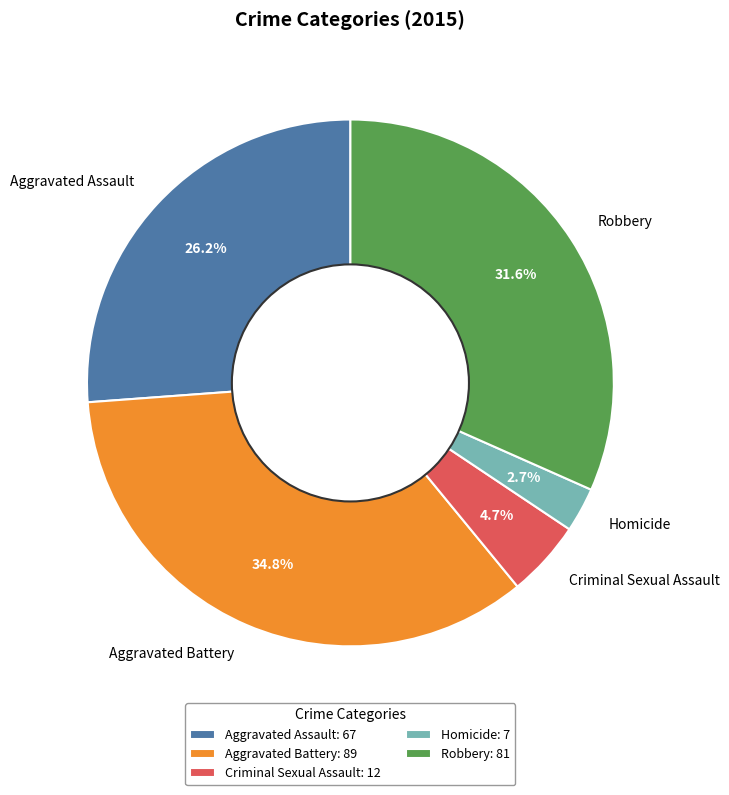

Does Criminal Sexual Assault represent more than half of the total?

No